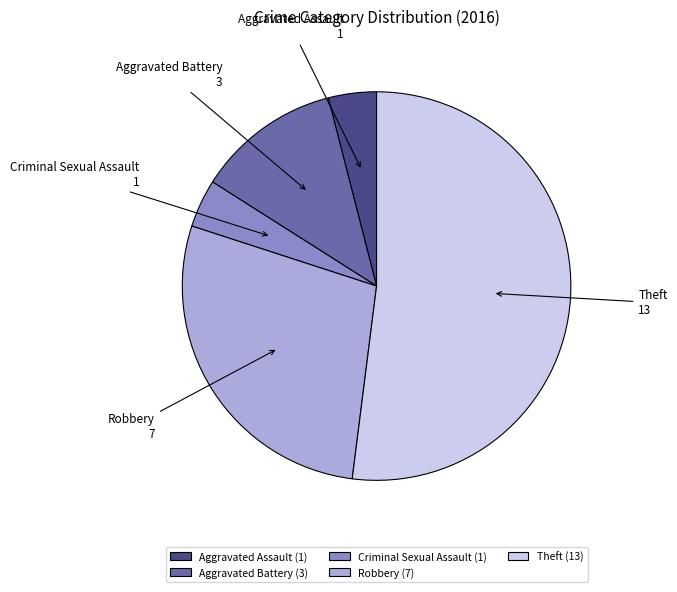

Is Aggravated Battery the majority of the pie?

No